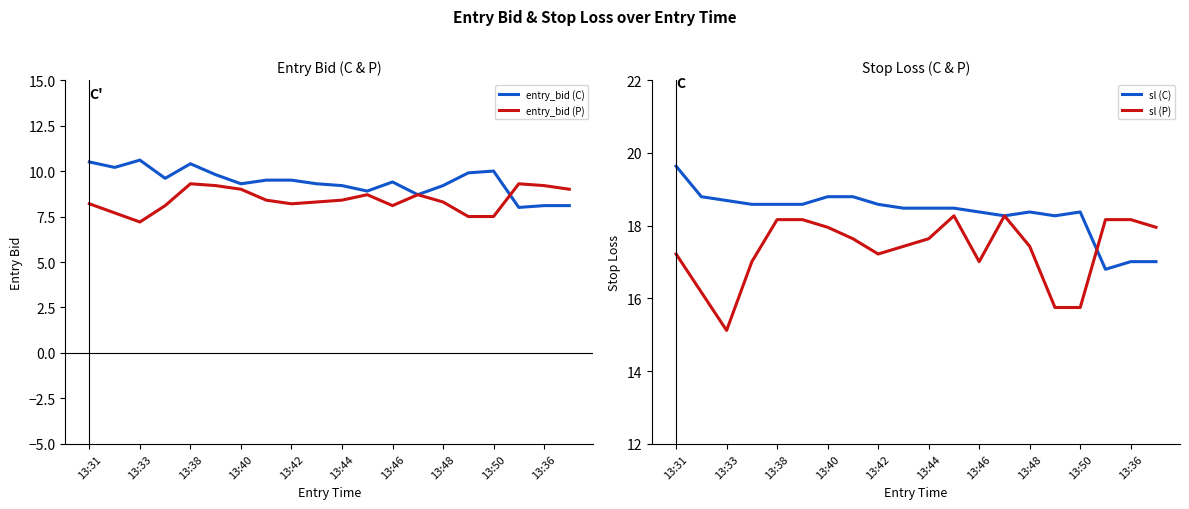

True or false: entry_bid (C) and entry_bid (P) intersect in this chart.

True